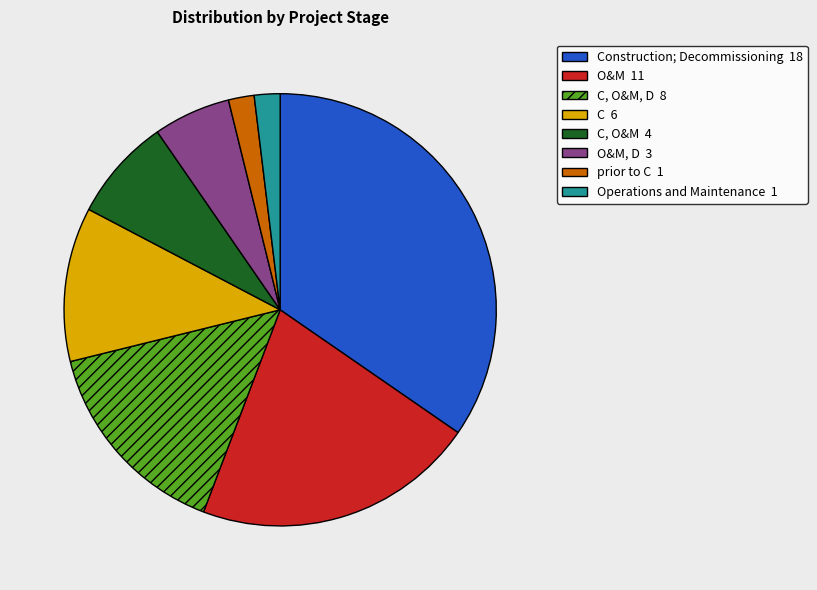

Does any single category account for the majority?

No